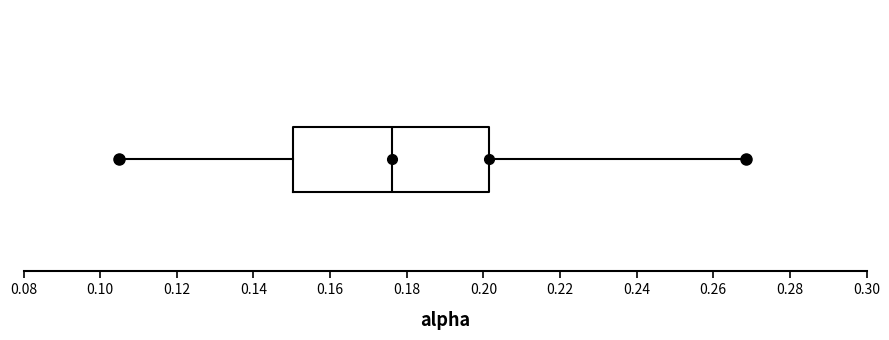

Transcribe this box plot: give where the median line is, the range the box spans, and where the two whiskers end, as read against the x-axis. The values are not printed on the chart, so give them approximately, as read against the axis.

median 0.176, box 0.150 to 0.202, whiskers 0.104 to 0.268